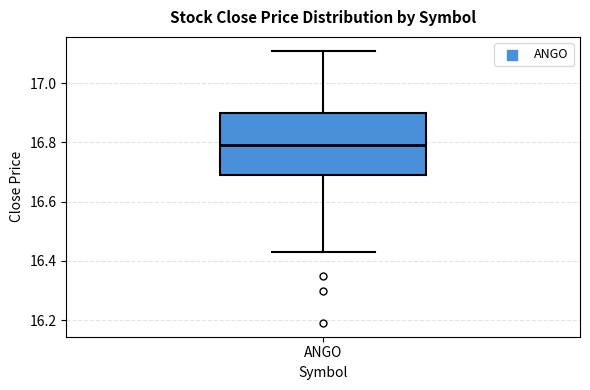

Transcribe this box plot: give where the median line is, the range the box spans, and where the two whiskers end, as read against the y-axis. The values are not printed on the chart, so give them approximately, as read against the axis.

median 16.80, box 16.70 to 16.90, whiskers 16.44 to 17.12